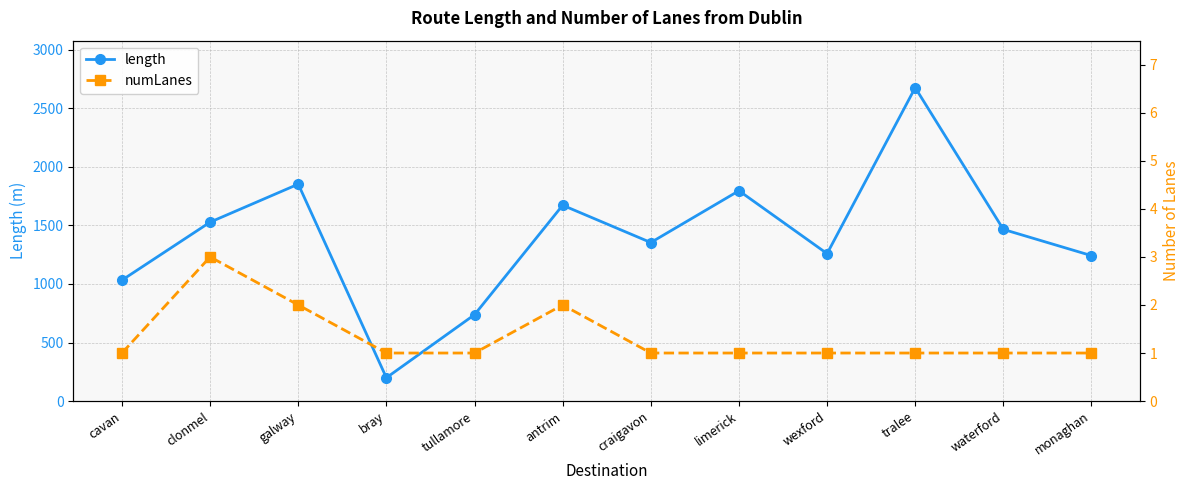

What is the spread (max minus min) of values at clonmel?

1525.0